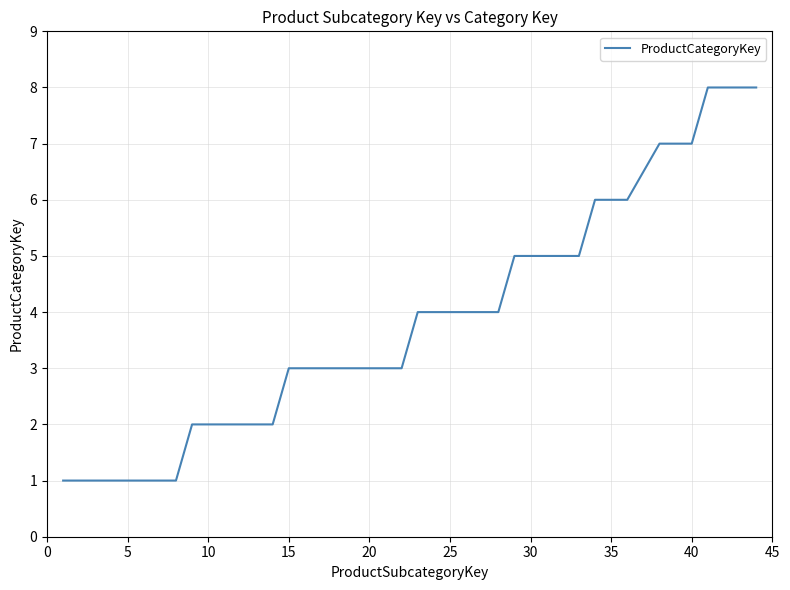

What is the smallest value displayed?

1